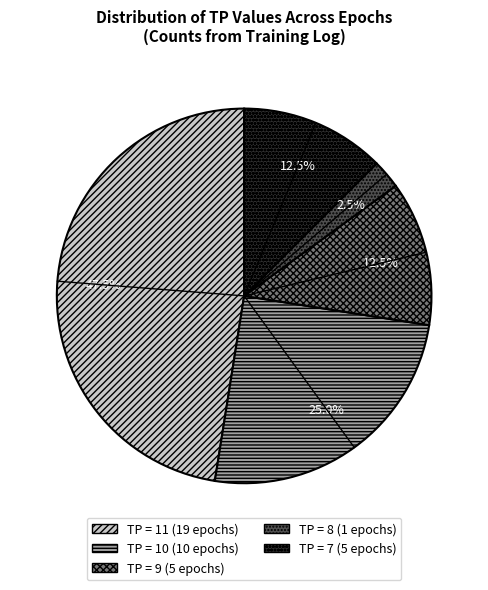

Is there any slice that represents more than half of the pie?

No